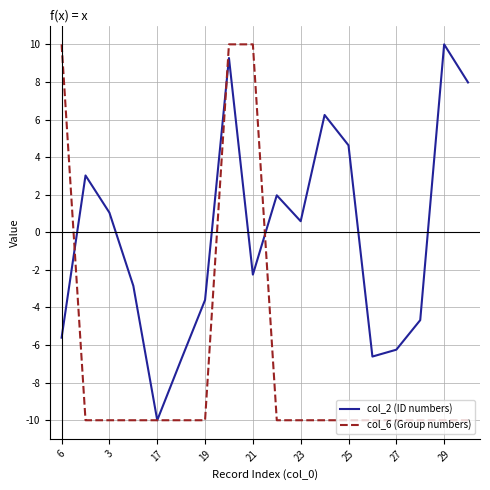

What is the minimum value shown in the chart?

-10.0